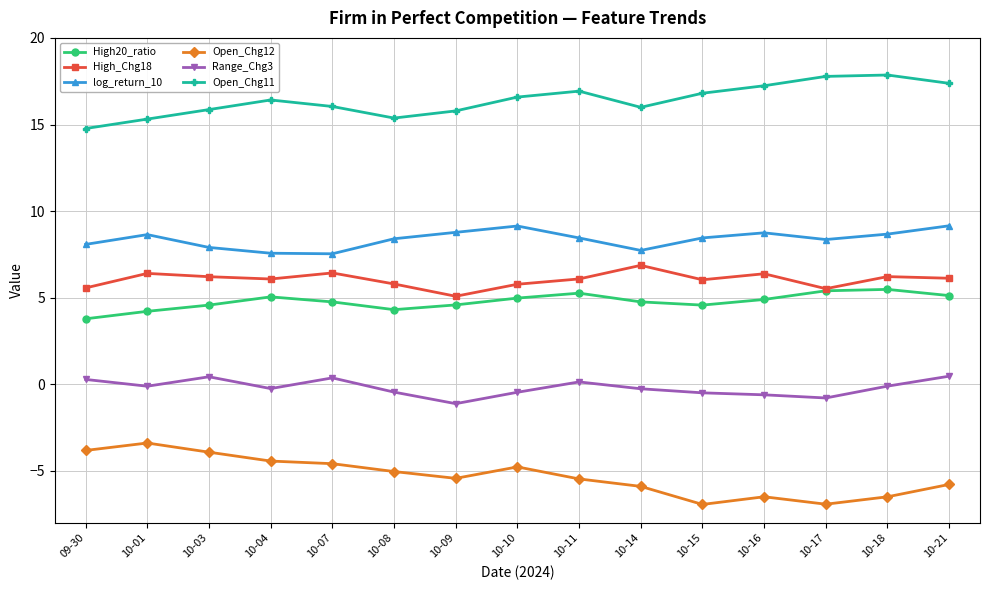

At 10-14, list the series in order from largest to smallest.

Open_Chg11, log_return_10, High_Chg18, High20_ratio, Range_Chg3, Open_Chg12